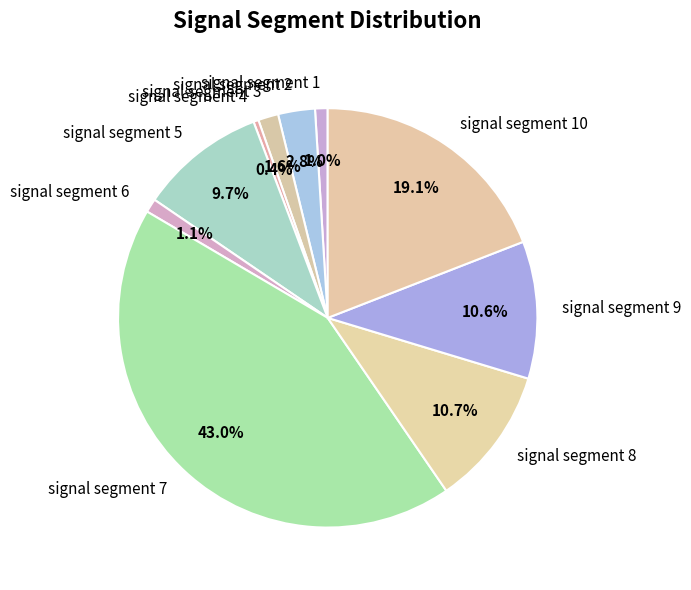

Does signal segment 10 account for over 50% of the chart?

No